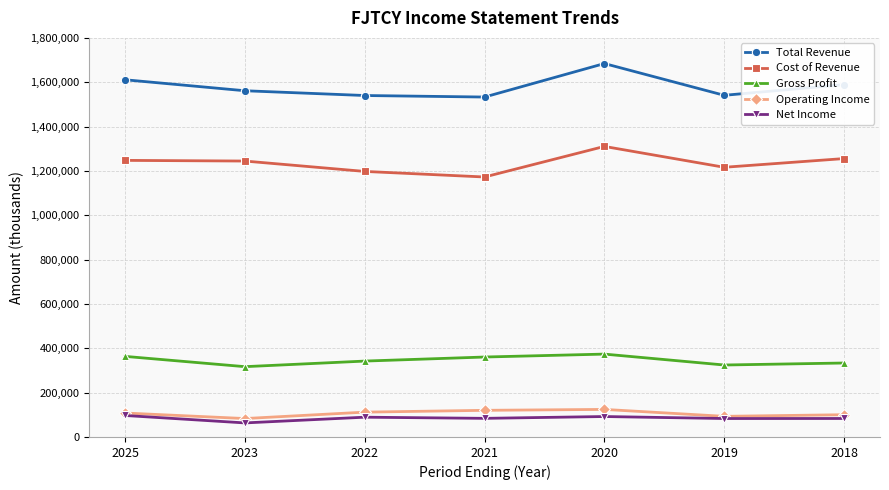

Is the value of Gross Profit at 2021 greater than the value of Cost of Revenue at 2021?

No